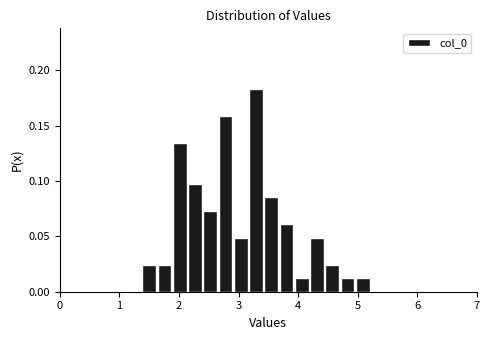

Around what value on the x-axis is the tallest bar? Give the approximate position of its centre, as read against the axis.

3.3